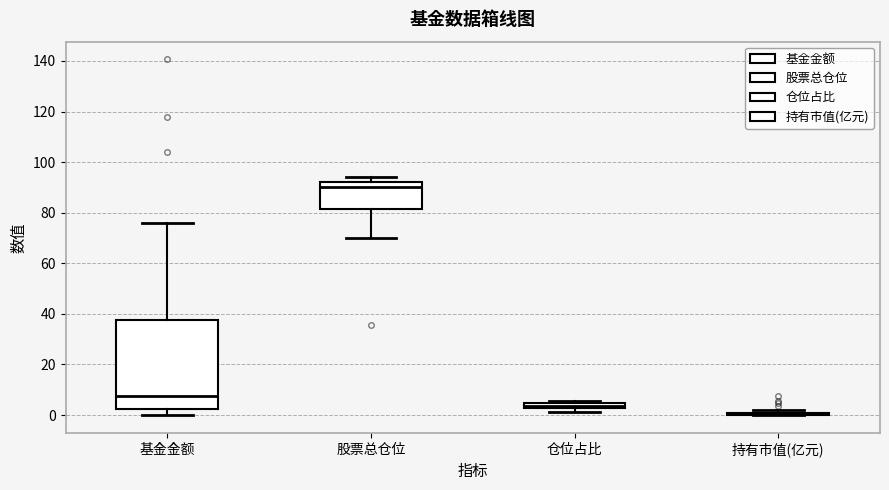

Comparing the boxes themselves (not the whiskers), which one is the tallest?

基金金额